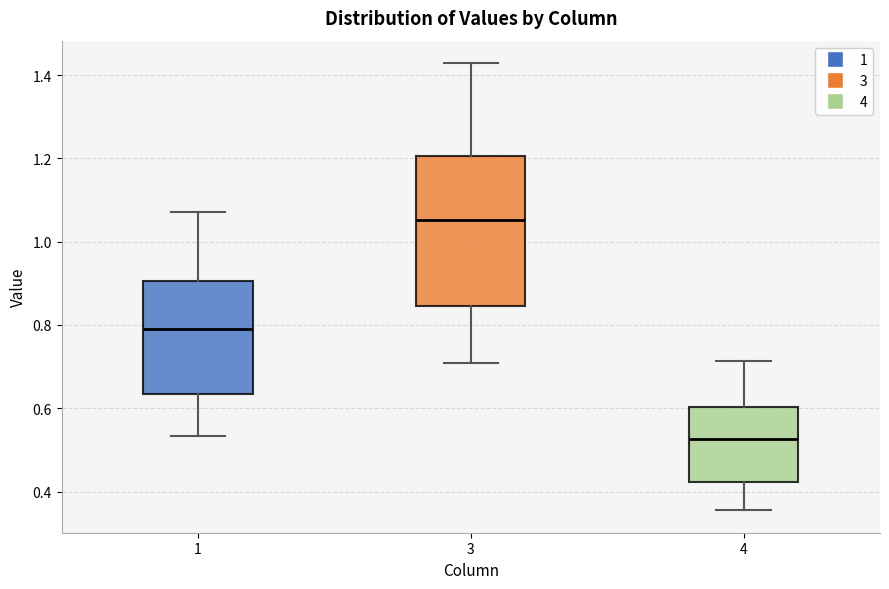

Reading left to right, transcribe this box plot: for each box, give where its median line is, the range the box spans, and where its two whiskers end, as read against the y-axis. The values are not printed on the chart, so give them approximately, as read against the axis.

1: median 0.78, box 0.64 to 0.90, whiskers 0.54 to 1.08
3: median 1.06, box 0.84 to 1.20, whiskers 0.70 to 1.42
4: median 0.52, box 0.42 to 0.60, whiskers 0.36 to 0.72